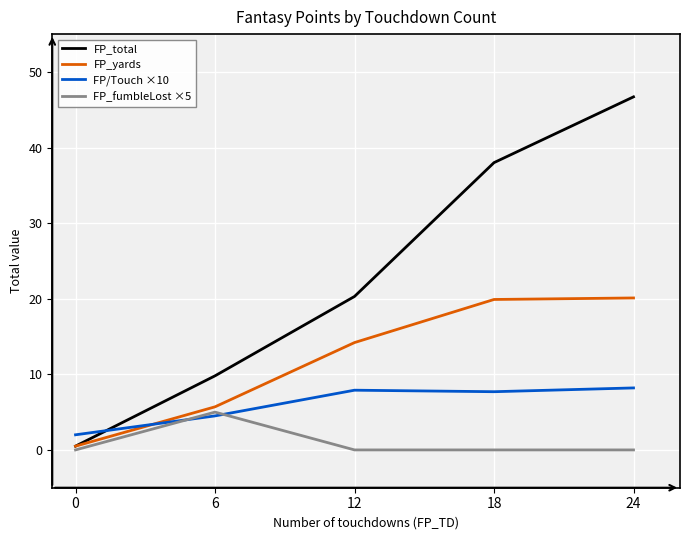

Which series has the largest range (max minus min)?

FP_total